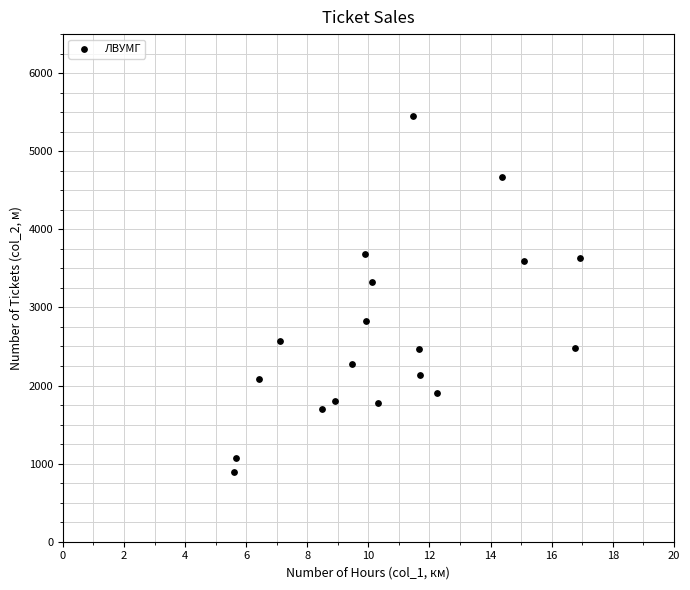

What is the range of Y values (max minus min)?

4554